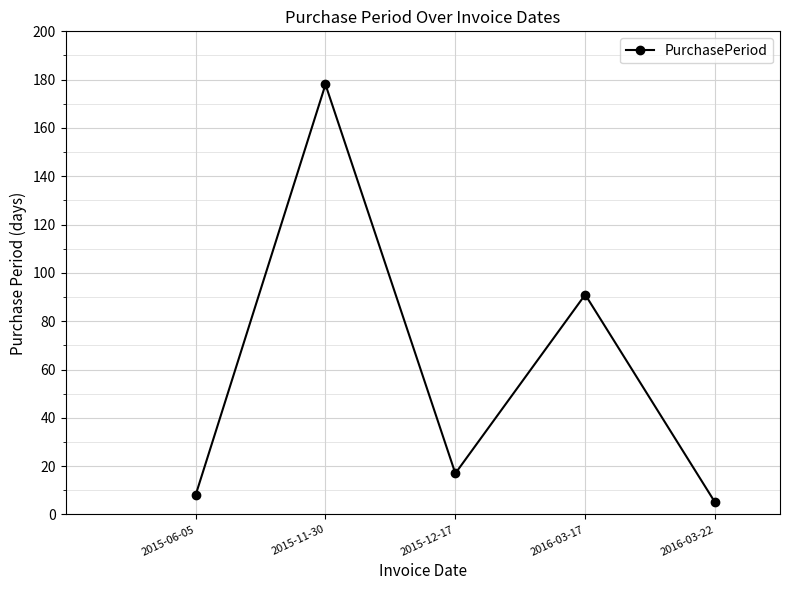

Reading right to left, what are all the values shown in this chart?

2016-03-22=5	2016-03-17=91	2015-12-17=17	2015-11-30=178	2015-06-05=8